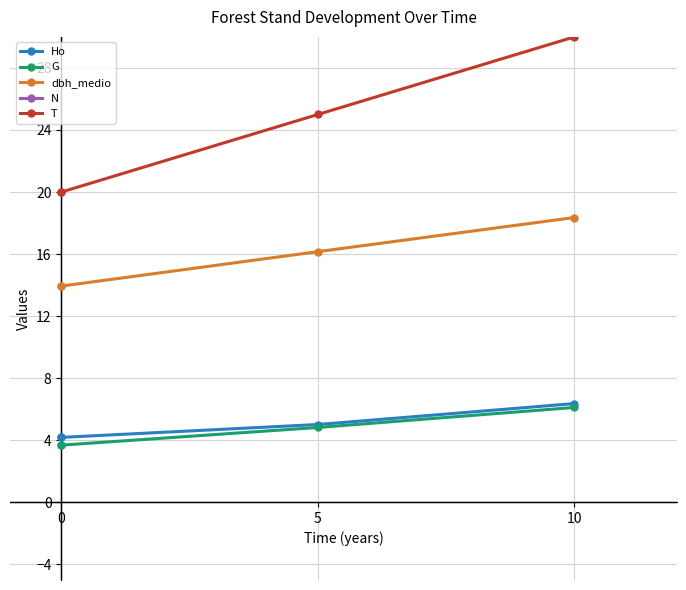

What is the difference between the maximum and minimum values in the dbh_medio series?

4.4